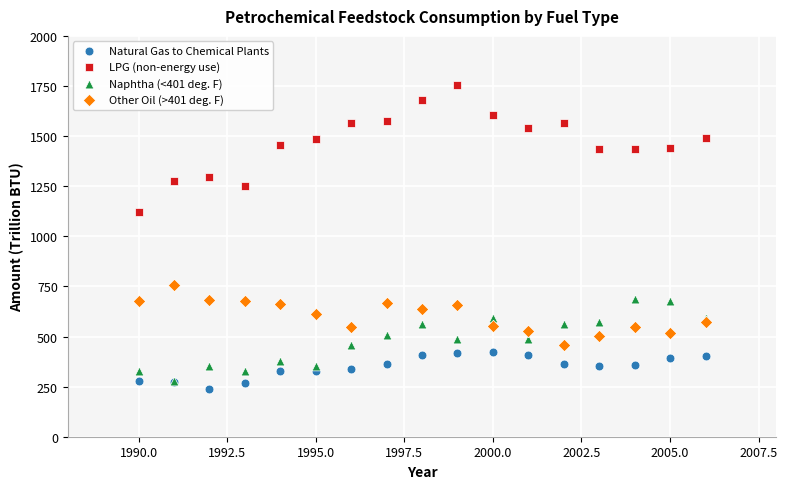

Across all series, what Y value is closest to 997?

1119.0